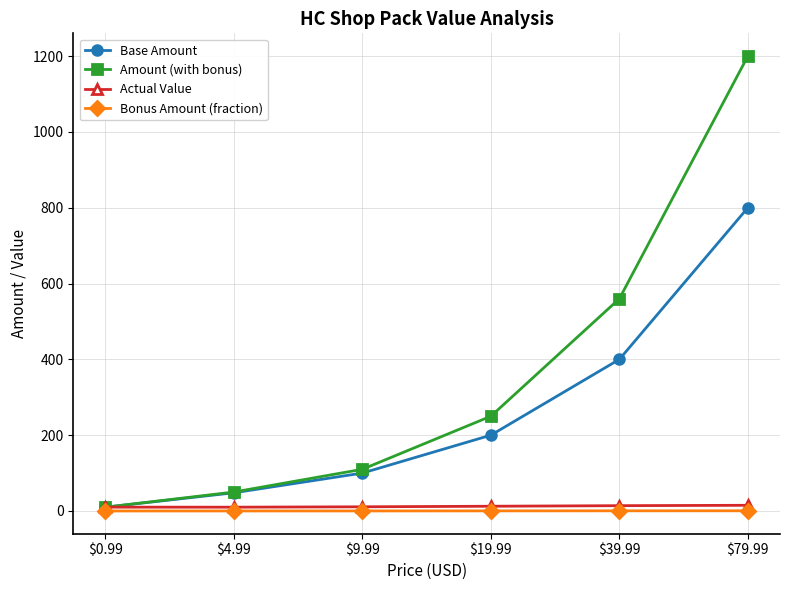

What are all the series names shown in the legend?

Base Amount, Amount (with bonus), Actual Value, Bonus Amount (fraction)